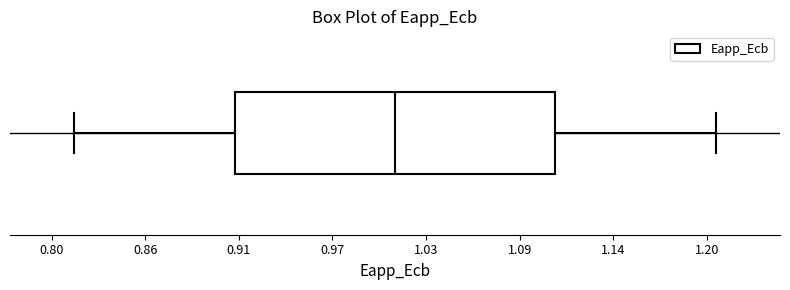

Transcribe this box plot: give where the median line is, the range the box spans, and where the two whiskers end, as read against the x-axis. The values are not printed on the chart, so give them approximately, as read against the axis.

median 1.01, box 0.91 to 1.11, whiskers 0.81 to 1.21